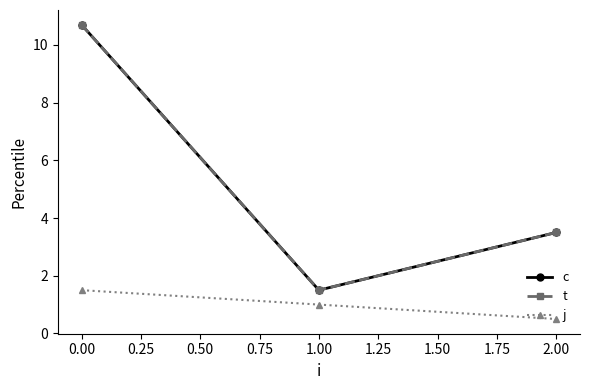

Does the chart have visible grid lines?

No